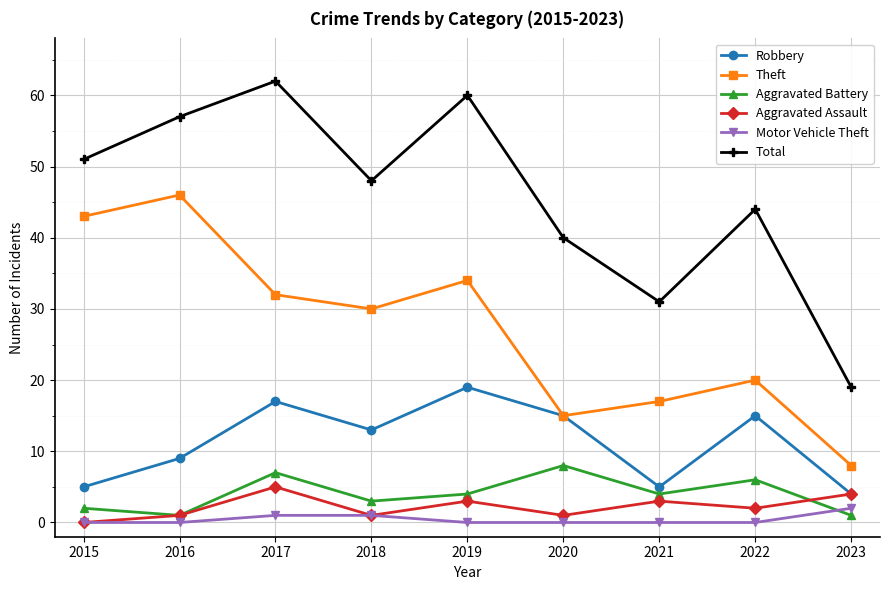

What is the total value across all series at 2016?

114